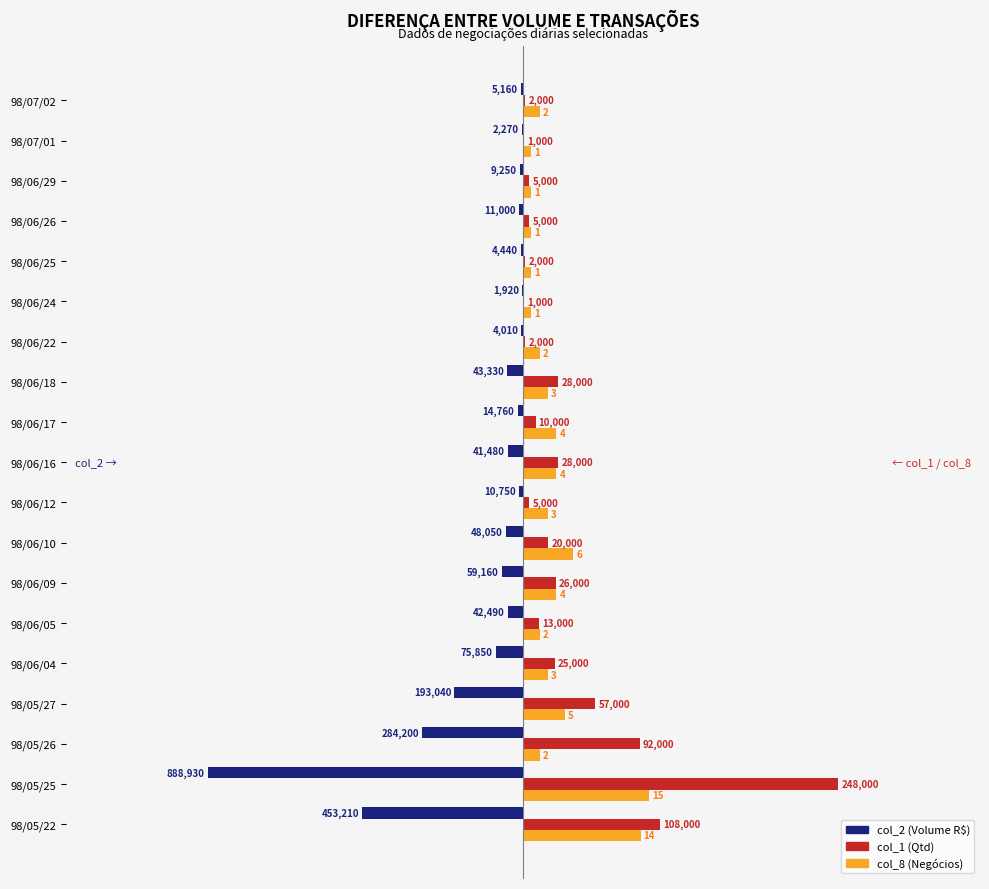

What are all the series names shown in the legend?

col_2 (Volume R$), col_1 (Qtd), col_8 (Negócios)